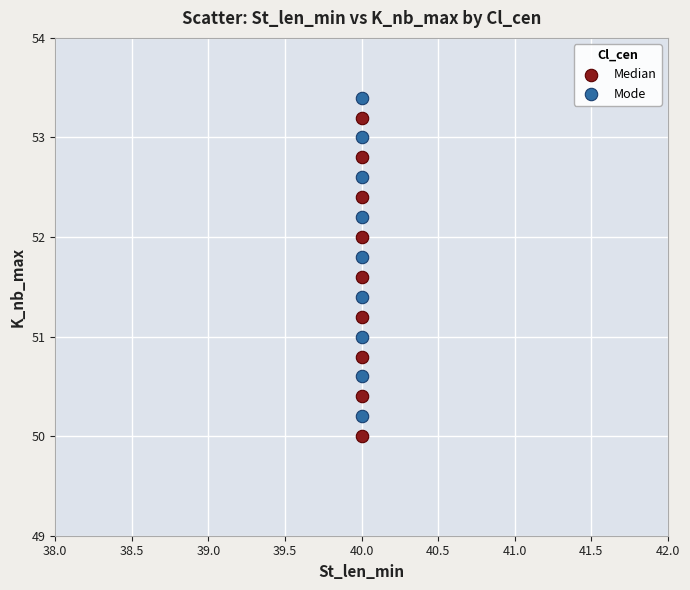

Which series reaches the maximum Y coordinate?

Mode